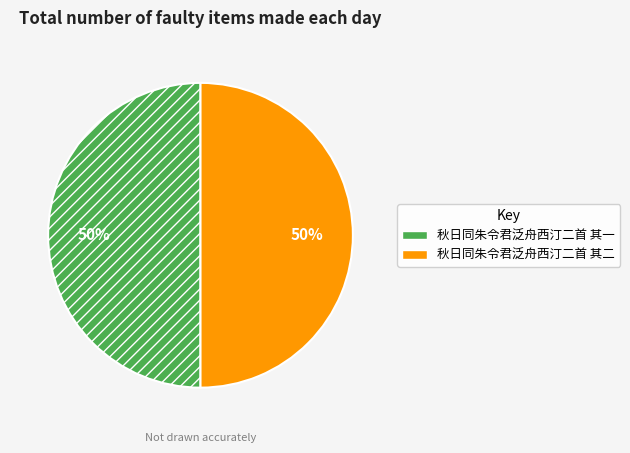

Is it true that 秋日同朱令君泛舟西汀二首 其二 is 40% of the pie?

False